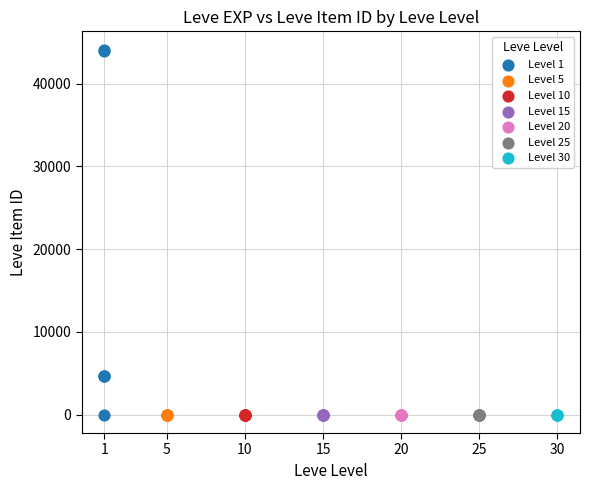

Which series contains the highest Y value?

Level 1